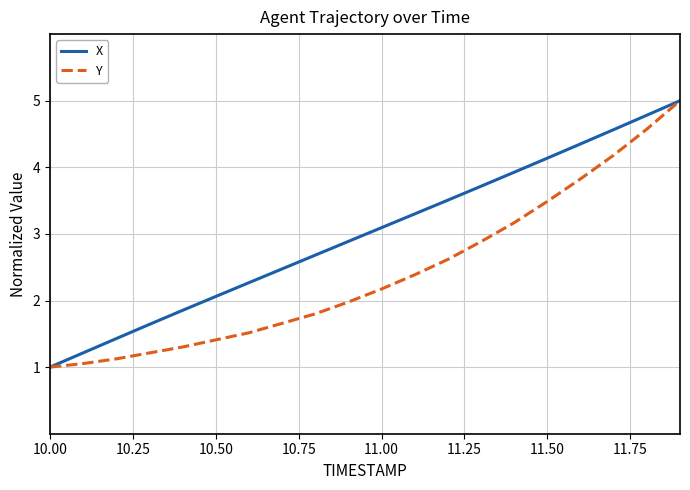

Rank the series by their average value, from highest to lowest.

X, Y